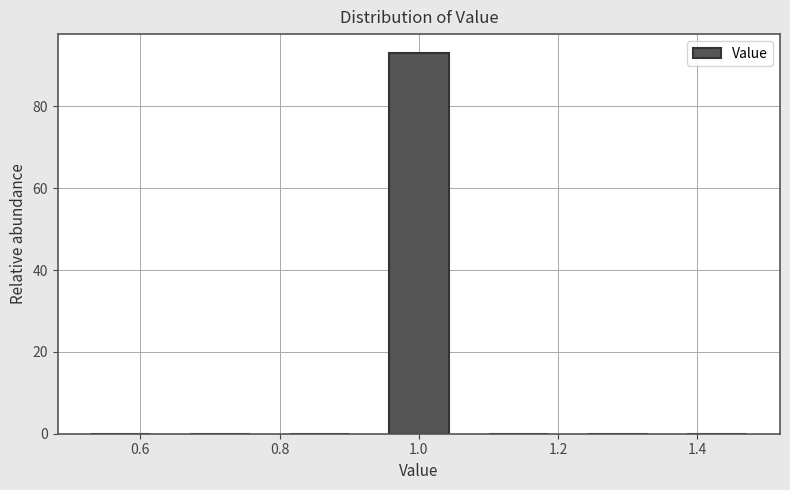

Reading left to right, transcribe this chart: for each bar, give the range it covers on the x-axis and its height. Neither the bar edges nor the heights are printed on the chart, so give them approximately, as read against the axes.

0.50 to 0.64: 0
0.64 to 0.78: 0
0.78 to 0.92: 0
0.92 to 1.08: 94
1.08 to 1.22: 0
1.22 to 1.36: 0
1.36 to 1.50: 0